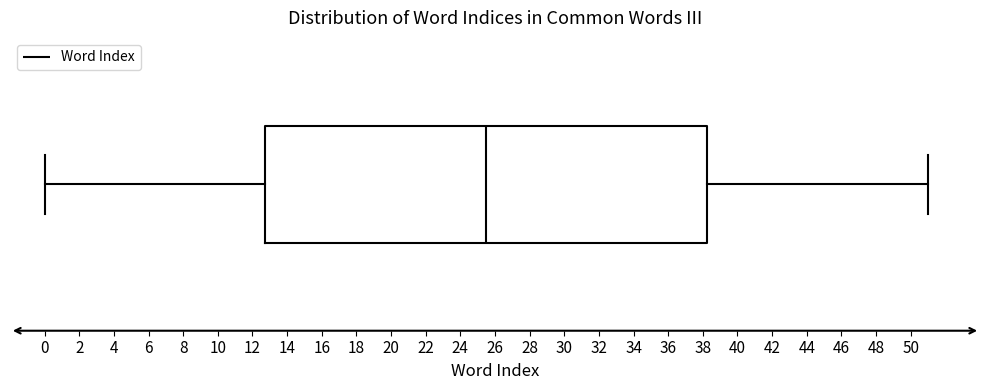

Where does the left whisker of the box end on the x-axis? The values are not printed on the chart, so give them approximately, as read against the axis.

0.0